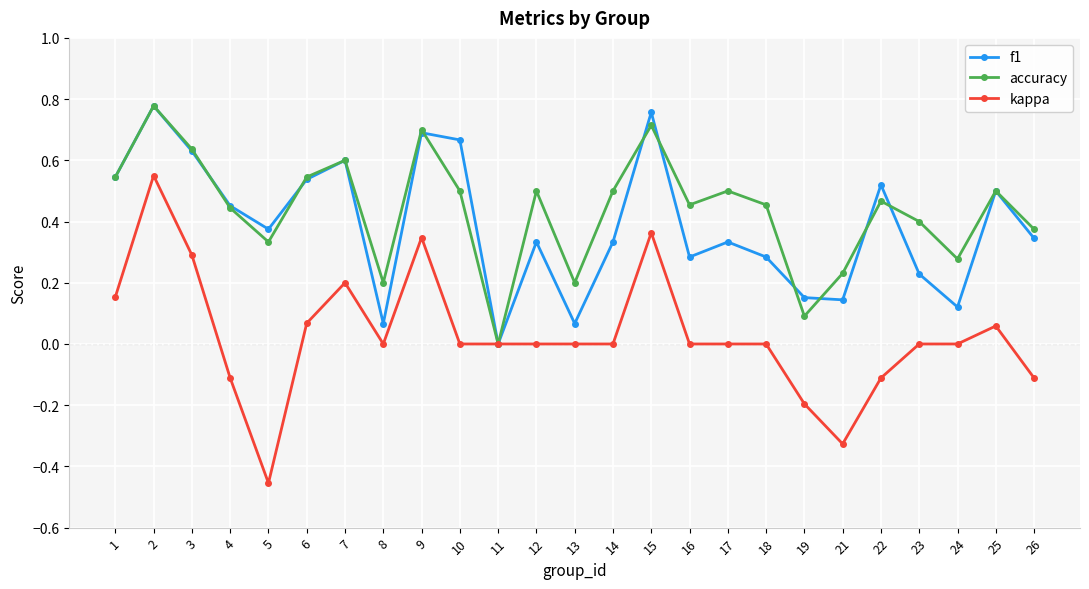

At 8, list the series in order from smallest to largest.

kappa, f1, accuracy